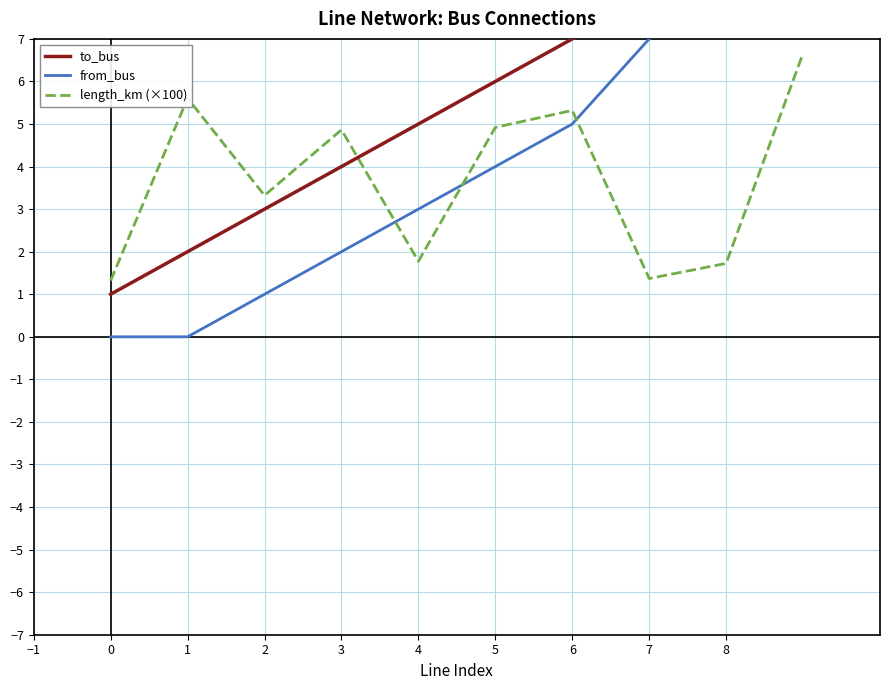

What is the maximum value for to_bus?

10.0